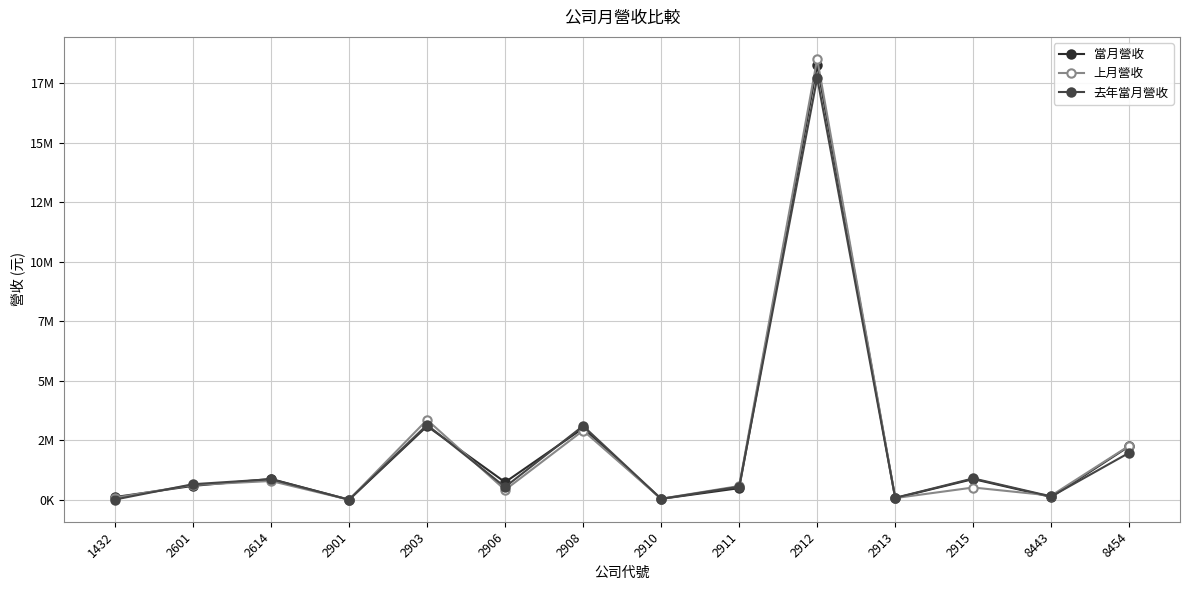

What is the sum of the 當月營收 values at 2908 and 8443?

3137954